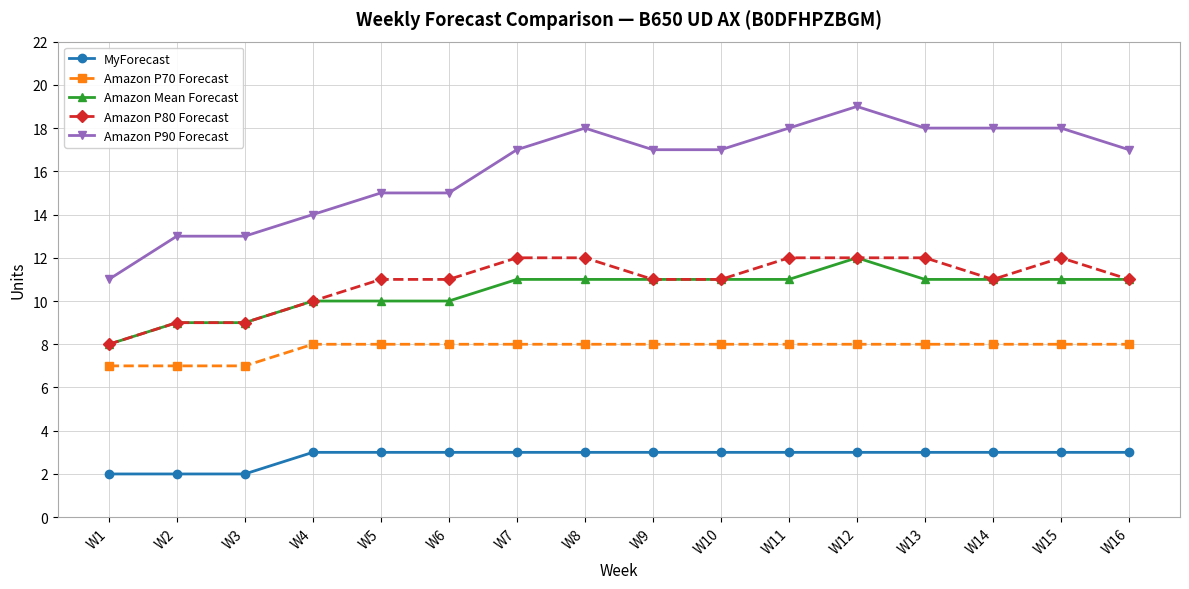

What are all the series names shown in the legend?

MyForecast, Amazon P70 Forecast, Amazon Mean Forecast, Amazon P80 Forecast, Amazon P90 Forecast